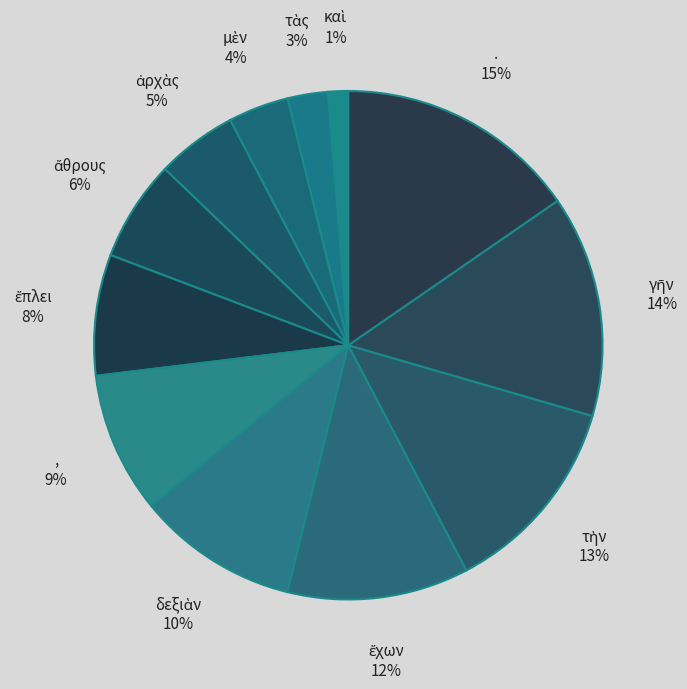

To the nearest percent, what is the difference between the largest and smallest slice percentages?

14%